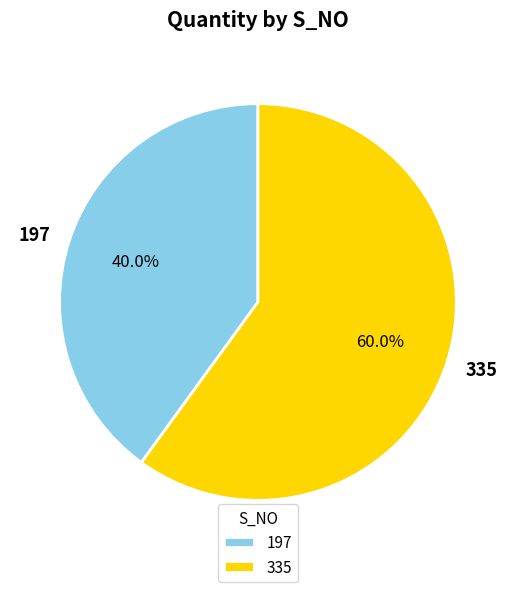

Is it true that 197 is 40% of the pie?

True